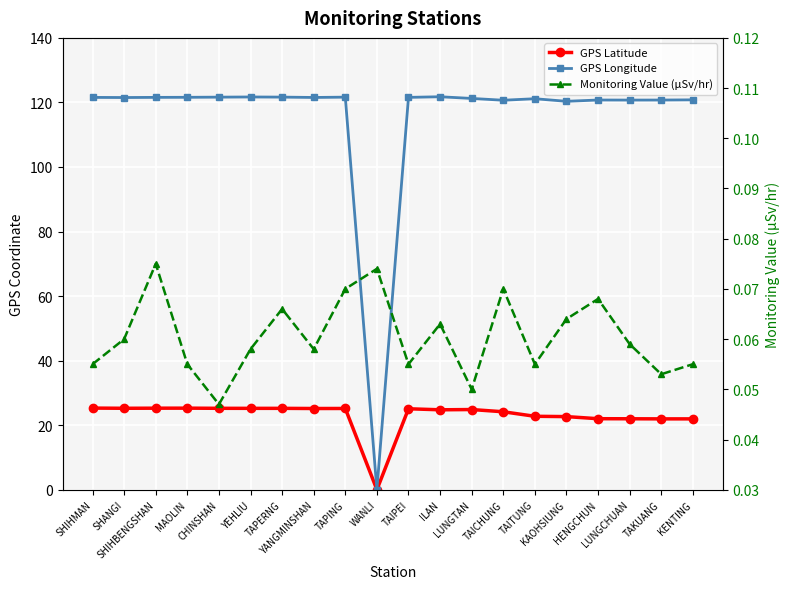

Reading left to right, transcribe all the data shown in this chart.

GPS Latitude: SHIHMAN=25.3	SHANGI=25.2	SHIHBENGSHAN=25.3	MAOLIN=25.3	CHINSHAN=25.2	YEHLIU=25.2	TAPERNG=25.2	YANGMINSHAN=25.2	TAPING=25.2	WANLI=0.0	TAIPEI=25.1	ILAN=24.8	LUNGTAN=24.8	TAICHUNG=24.1	TAITUNG=22.8	KAOHSIUNG=22.6	HENGCHUN=22.0	LUNGCHUAN=22.0	TAKUANG=21.9	KENTING=21.9
GPS Longitude: SHIHMAN=121.6	SHANGI=121.5	SHIHBENGSHAN=121.6	MAOLIN=121.6	CHINSHAN=121.6	YEHLIU=121.7	TAPERNG=121.7	YANGMINSHAN=121.5	TAPING=121.6	WANLI=0.0	TAIPEI=121.6	ILAN=121.8	LUNGTAN=121.2	TAICHUNG=120.7	TAITUNG=121.2	KAOHSIUNG=120.3	HENGCHUN=120.8	LUNGCHUAN=120.7	TAKUANG=120.7	KENTING=120.8
Monitoring Value (μSv/hr): SHIHMAN=0.1	SHANGI=0.1	SHIHBENGSHAN=0.1	MAOLIN=0.1	CHINSHAN=0.0	YEHLIU=0.1	TAPERNG=0.1	YANGMINSHAN=0.1	TAPING=0.1	WANLI=0.1	TAIPEI=0.1	ILAN=0.1	LUNGTAN=0.1	TAICHUNG=0.1	TAITUNG=0.1	KAOHSIUNG=0.1	HENGCHUN=0.1	LUNGCHUAN=0.1	TAKUANG=0.1	KENTING=0.1